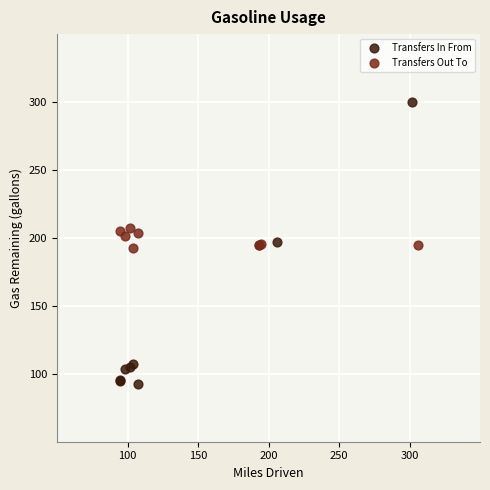

Which series contains the highest Y value?

Transfers In From